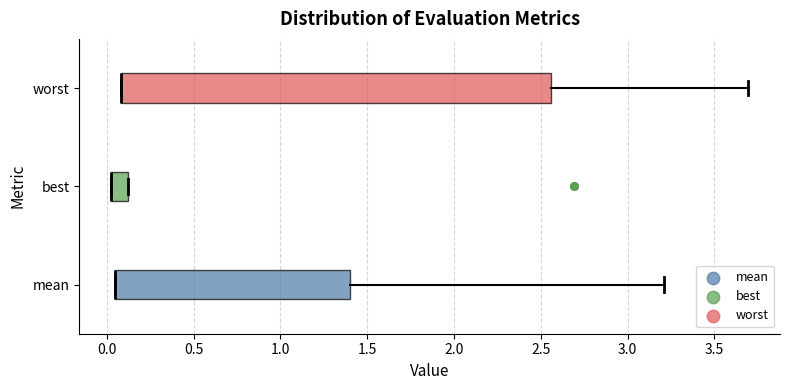

Comparing the boxes themselves (not the whiskers), which one is the widest?

worst